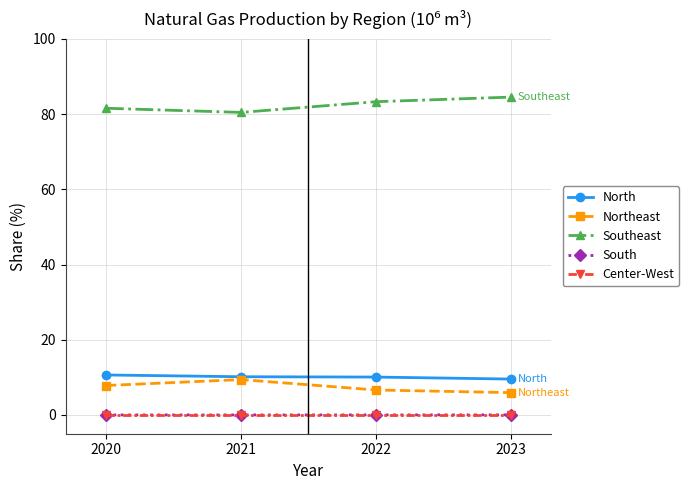

True or false: Southeast and North cross at least once.

False